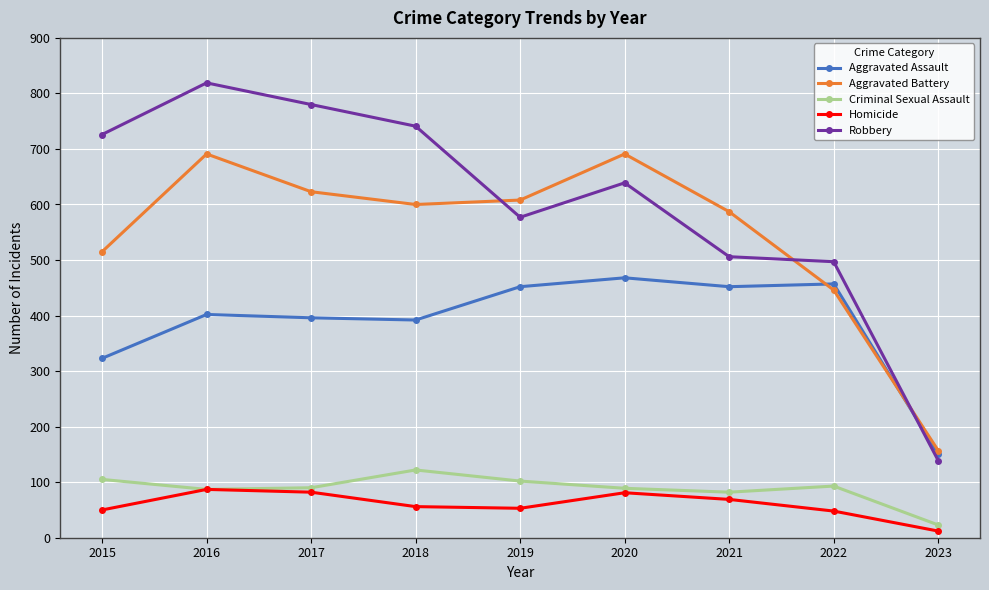

The Aggravated Battery series shows 691 at 2016. True or false?

True